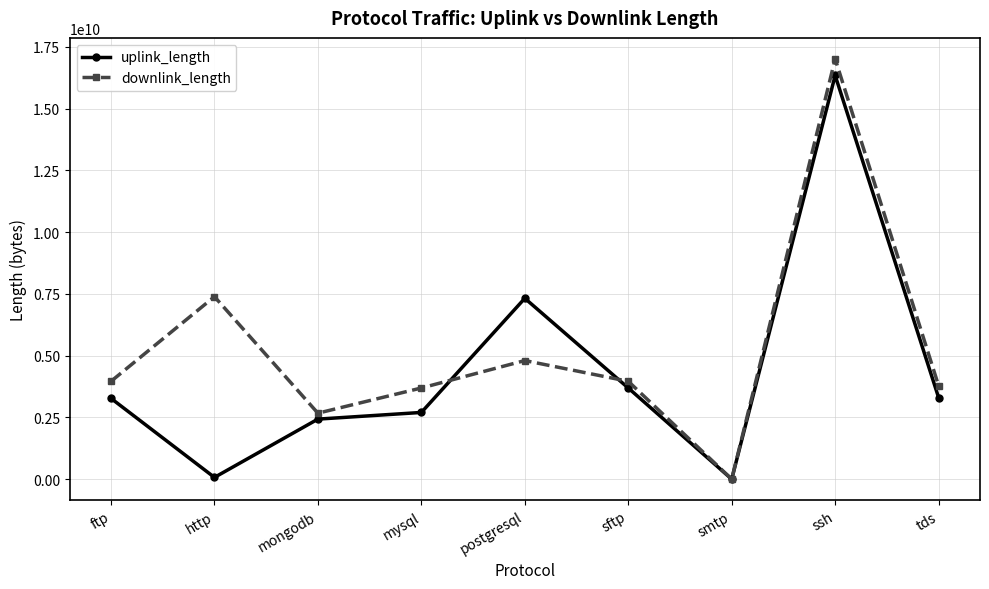

At which label does uplink_length reach its peak?

ssh